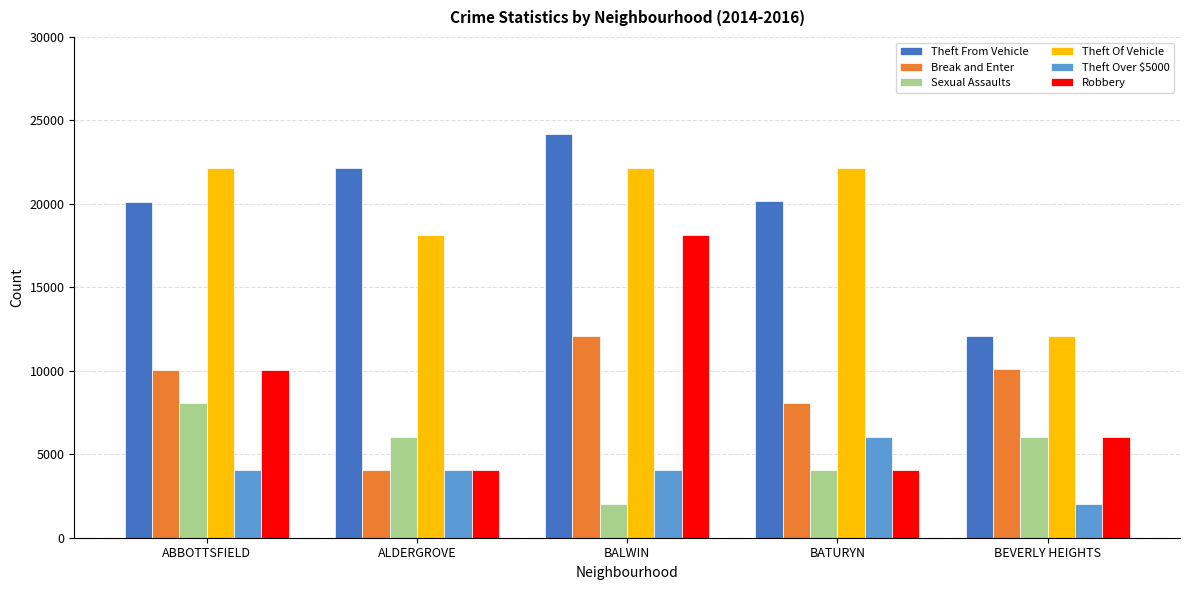

Is the value of Theft Over $5000 at BEVERLY HEIGHTS greater than the value of Sexual Assaults at BATURYN?

No